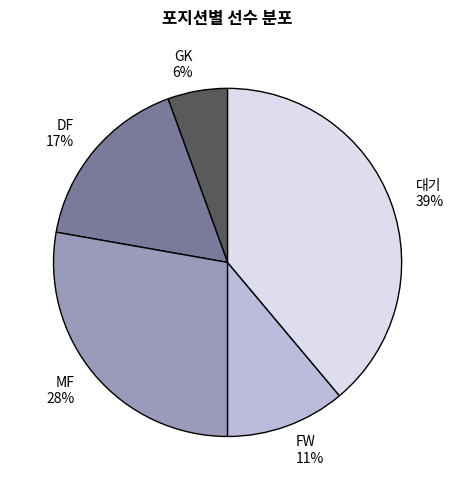

How many segments does this pie chart have?

5